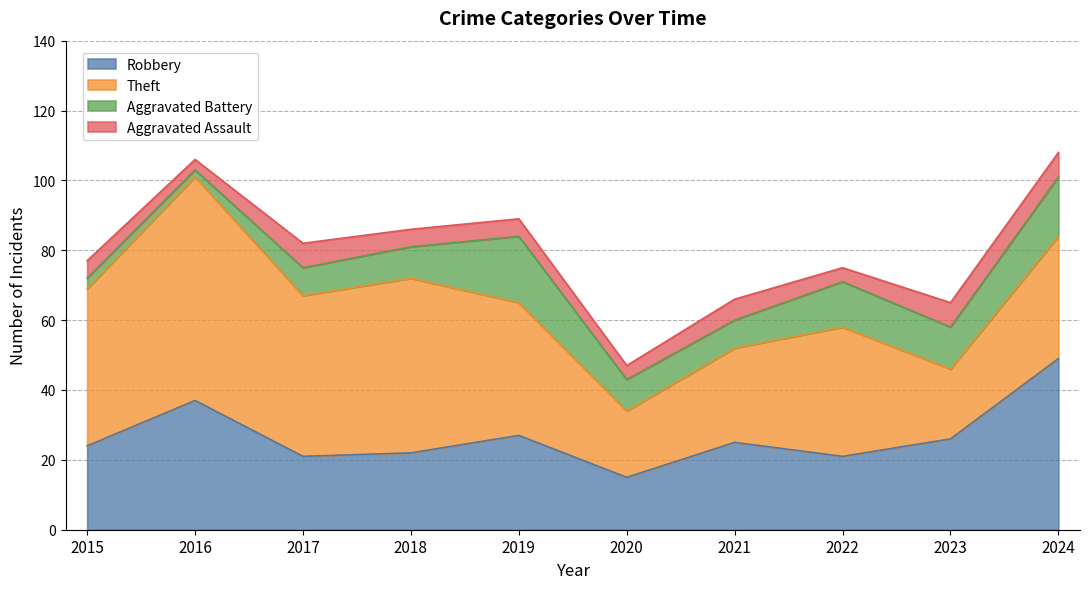

Read the Theft value at 2015, to the nearest 10.

40